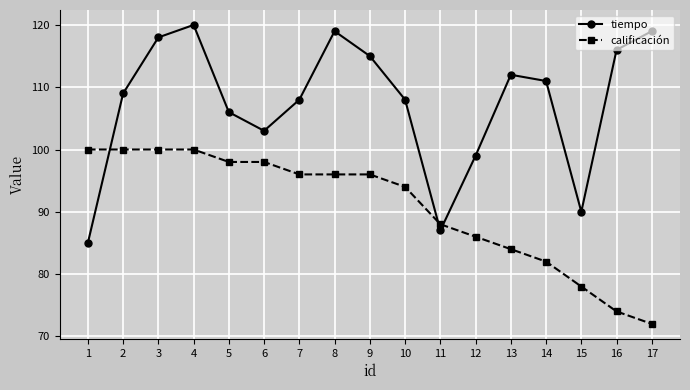

How many lines are shown in the chart?

2